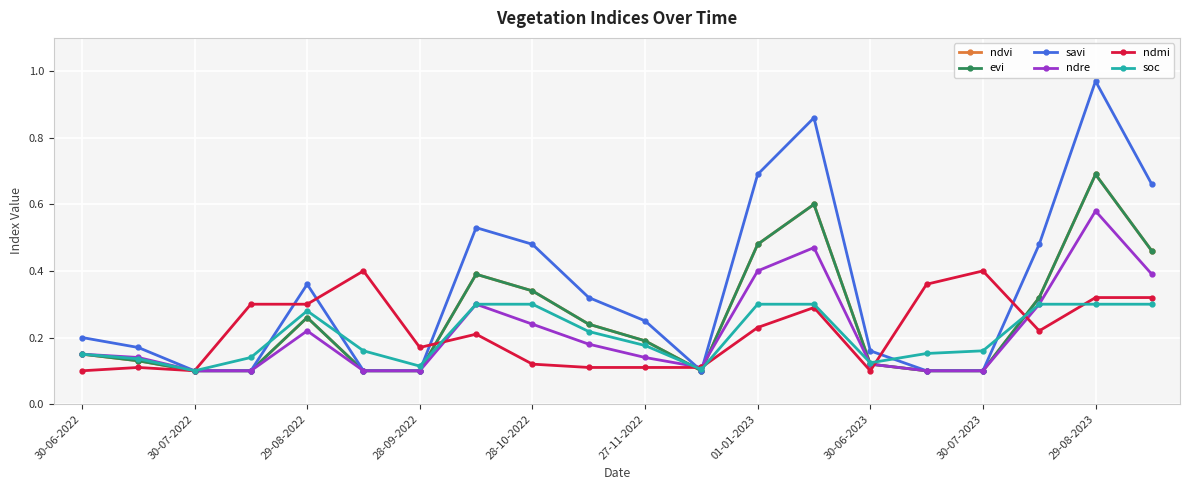

What is the value of the savi point at the 2nd from the left?

0.2